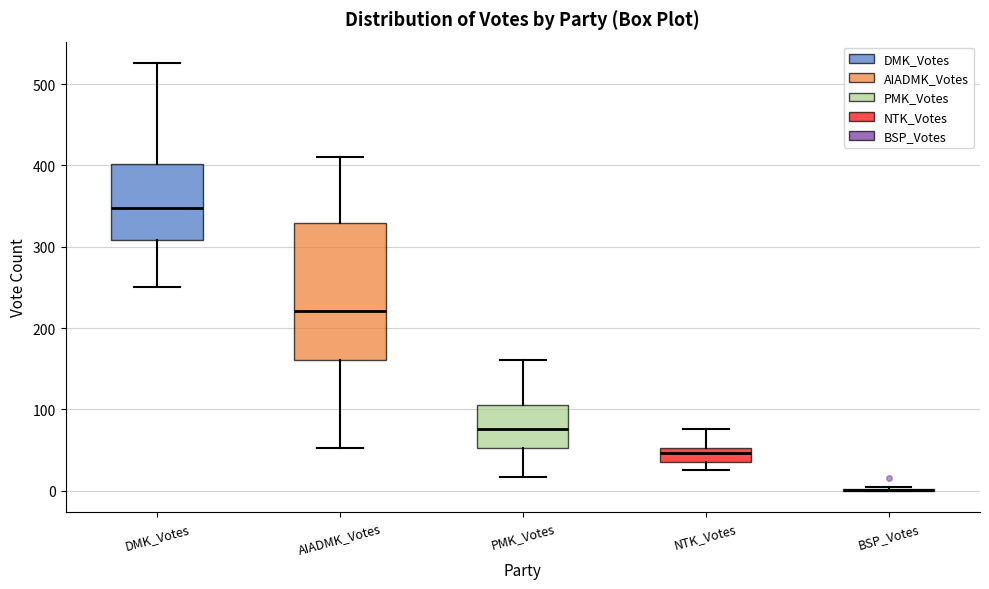

Reading left to right, read every box against the y-axis: the position of its median line, the range the box covers, and the ends of its whiskers. The values are not printed on the chart, so give them approximately, as read against the axis.

DMK_Votes: median 350, box 310 to 400, whiskers 250 to 530
AIADMK_Votes: median 220, box 160 to 330, whiskers 50 to 410
PMK_Votes: median 80, box 50 to 110, whiskers 20 to 160
NTK_Votes: median 50 (inside the box), box 40 to 50, whiskers 30 to 80
BSP_Votes: box collapsed to a line at 0, whiskers 0 to 10